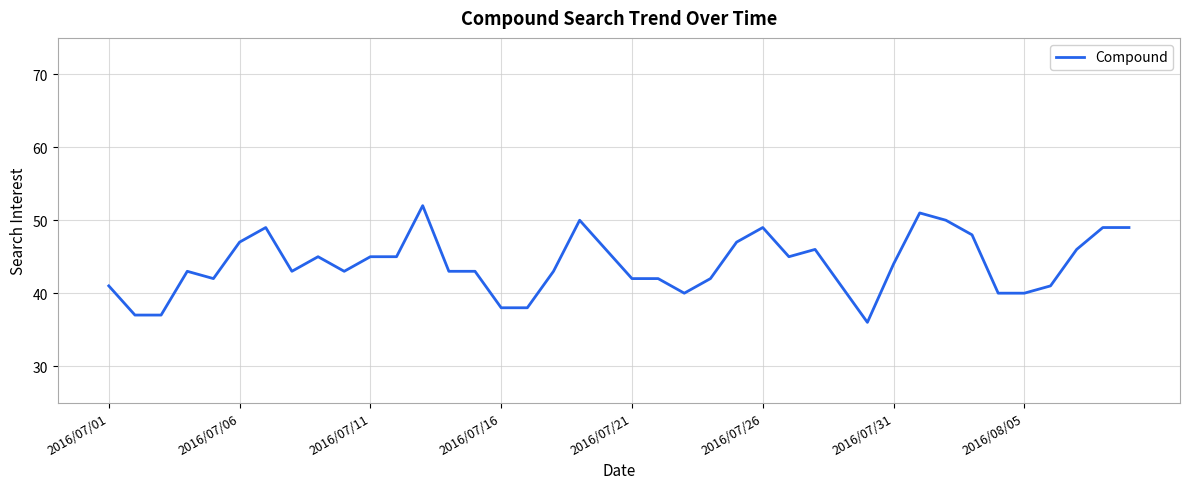

What is the minimum value shown in the chart?

36